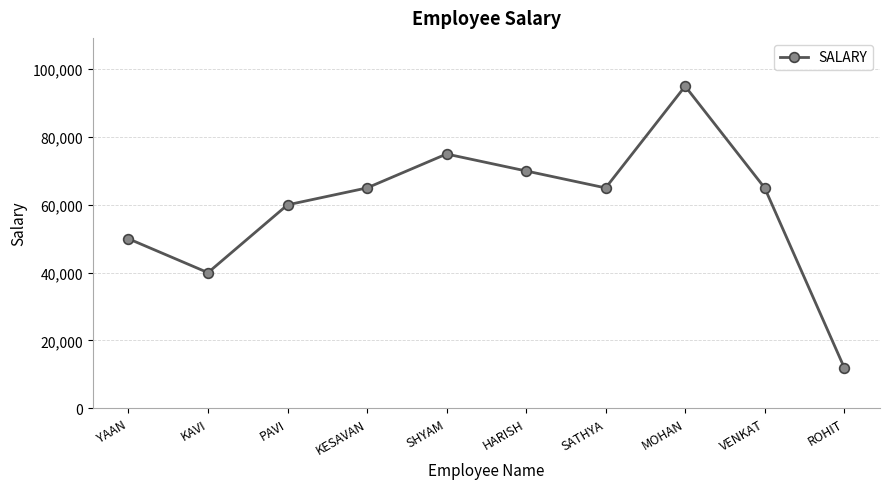

Read the value at PAVI, to the nearest 10.

60000